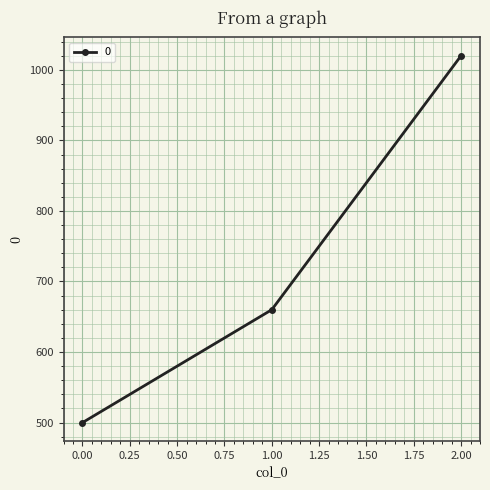

What is the value of the 3rd point from the left?

1020